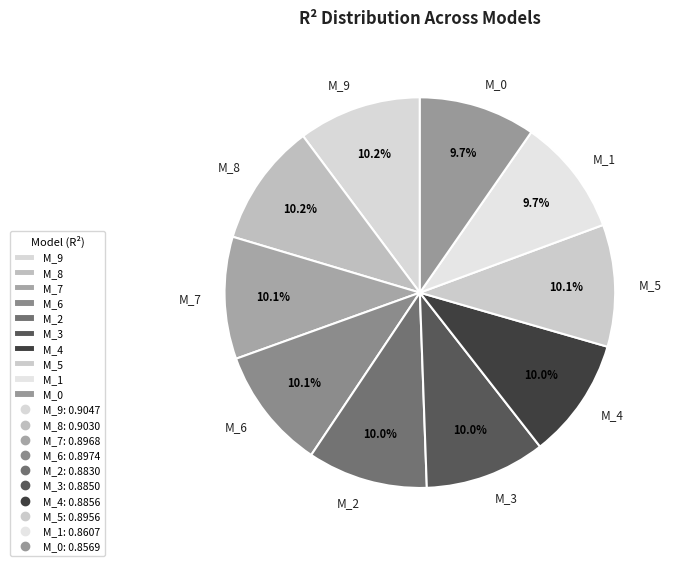

Do M_0 and M_4 together represent more than half of the pie?

No